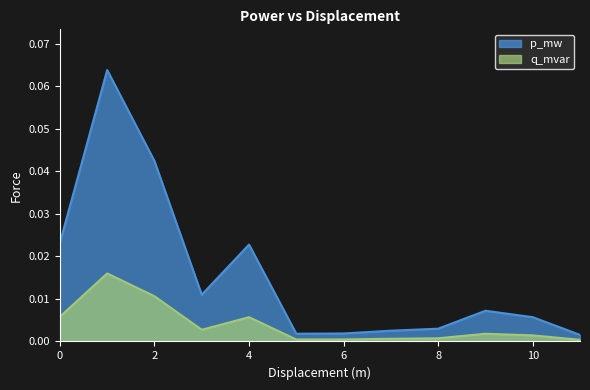

Which series has the largest total across all categories?

p_mw